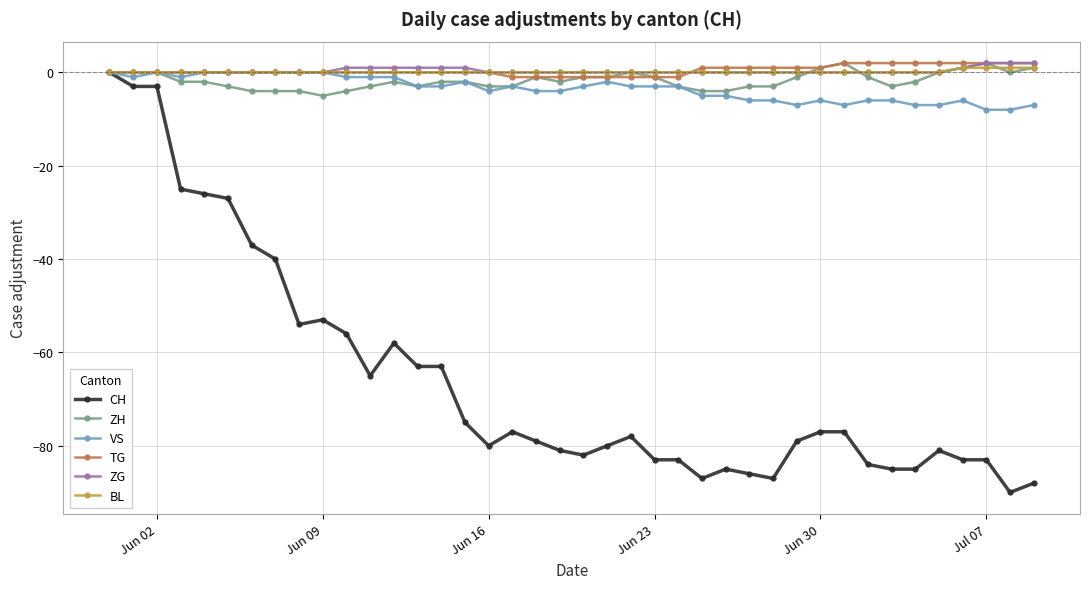

Which series has the widest spread of values?

CH